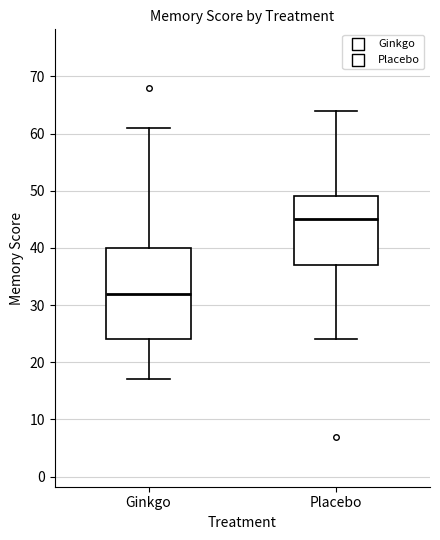

Which box has the lowest median line?

Ginkgo